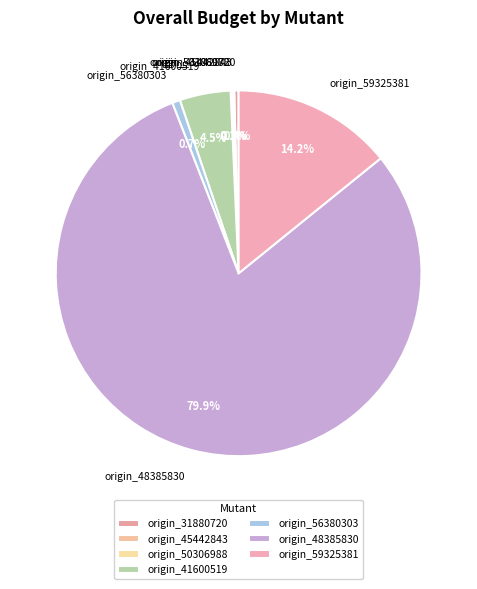

Does origin_48385830 represent more than half of the total?

Yes